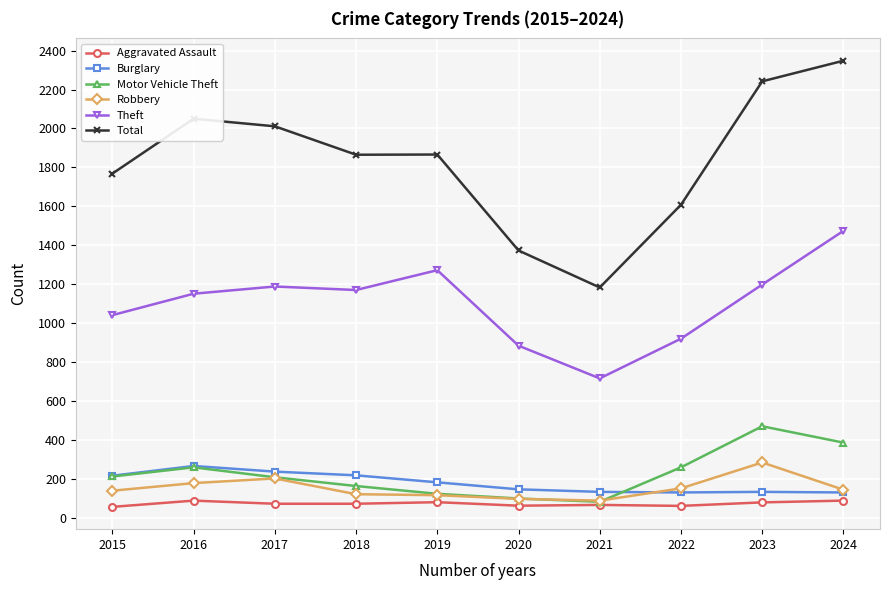

What is the value of the Aggravated Assault point at the 9th from the left?

79